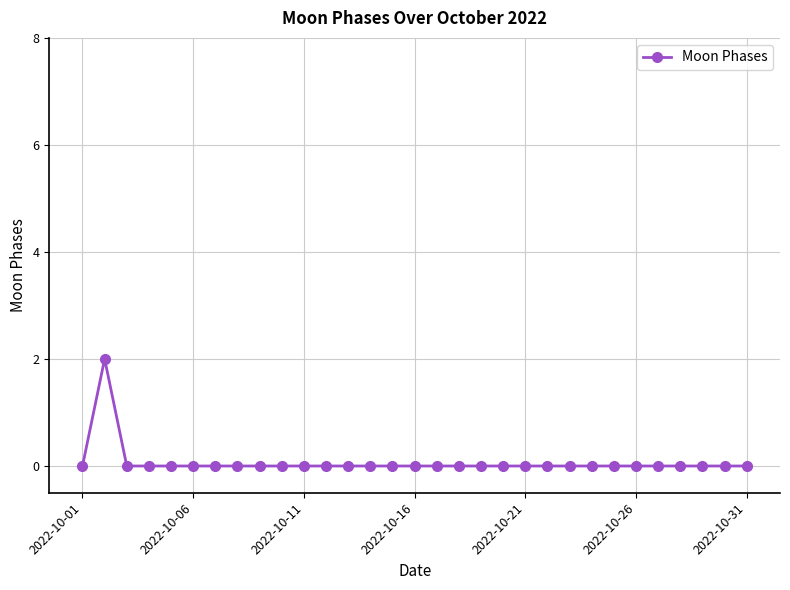

True or false: the data has more than 0 interior local peaks.

True